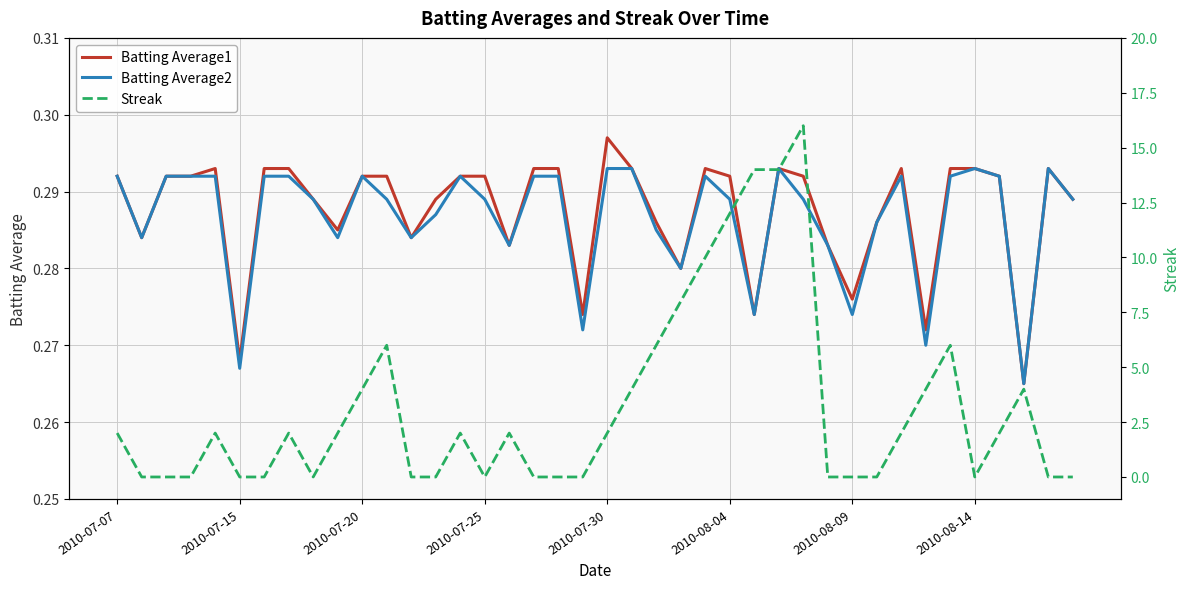

What is the total value across all series at 17?

0.6